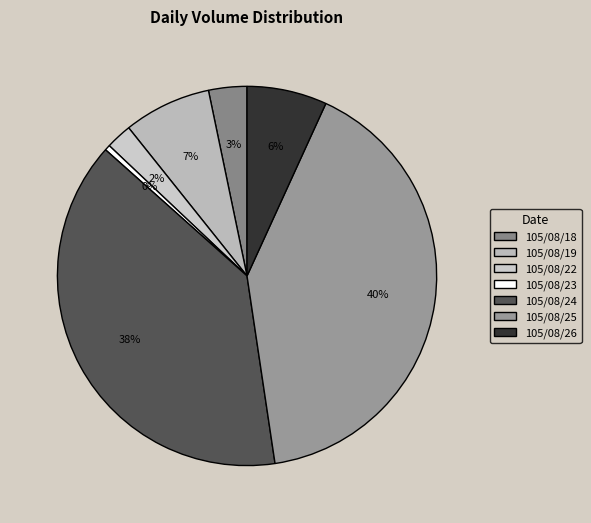

Is there any slice that represents more than half of the pie?

No